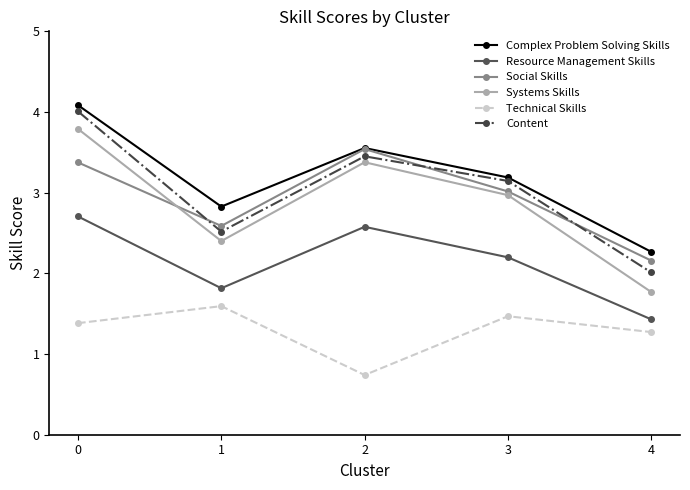

True or false: Technical Skills and Systems Skills cross at least once.

False